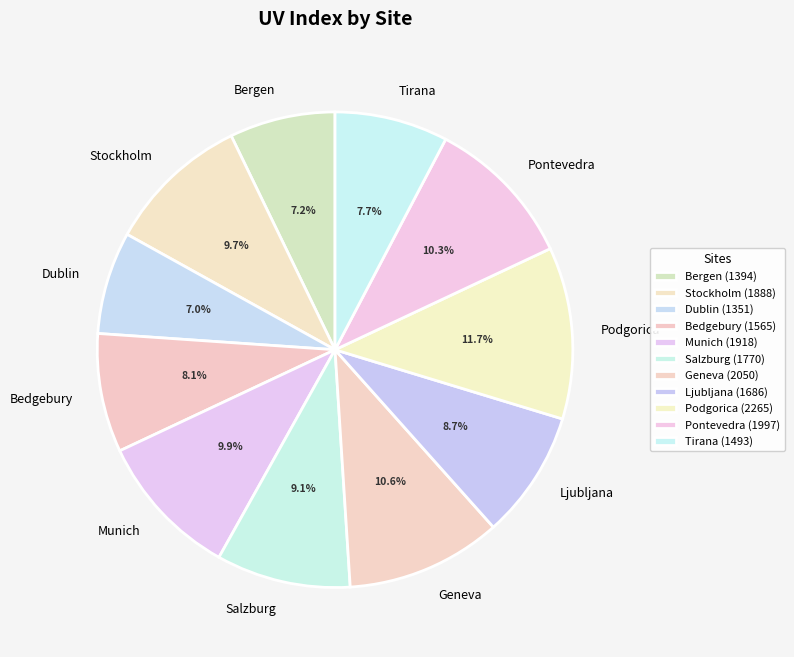

Combined, what portion of the pie is Bedgebury and Geneva?

18.7%